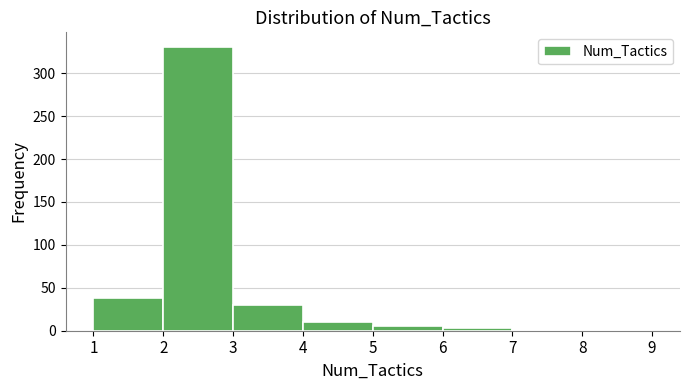

Reading left to right, transcribe this chart: for each bar, give the range it covers on the x-axis and its height. The values are not printed on the chart, so give them approximately, as read against the axis.

1 to 2: 40
2 to 3: 330
3 to 4: 30
4 to 5: 10
5 to 6: 5
6 to 7: under 5
7 to 8: under 5
8 to 9: under 5